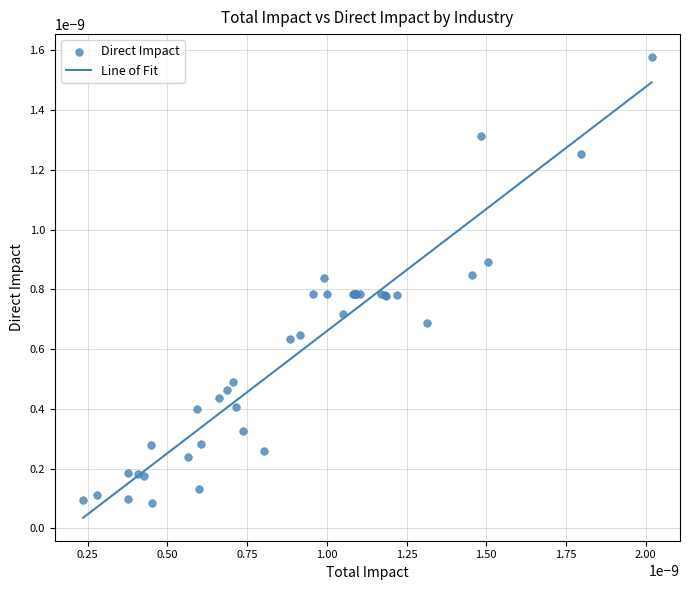

Does the chart have visible grid lines?

Yes